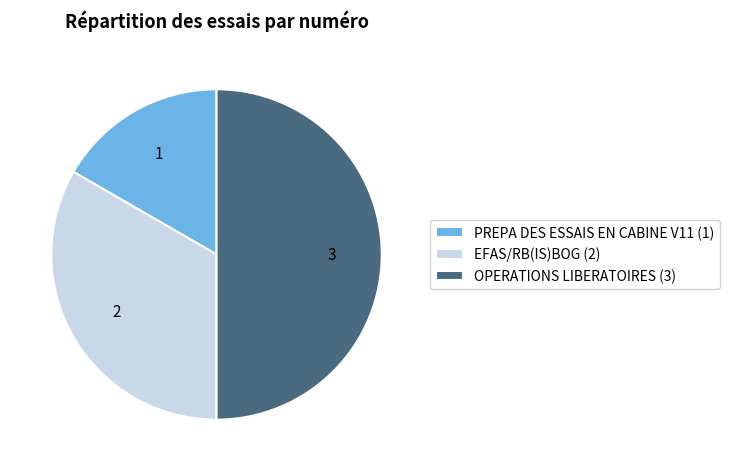

Does EFAS/RB(IS)BOG (2) account for over 50% of the chart?

No